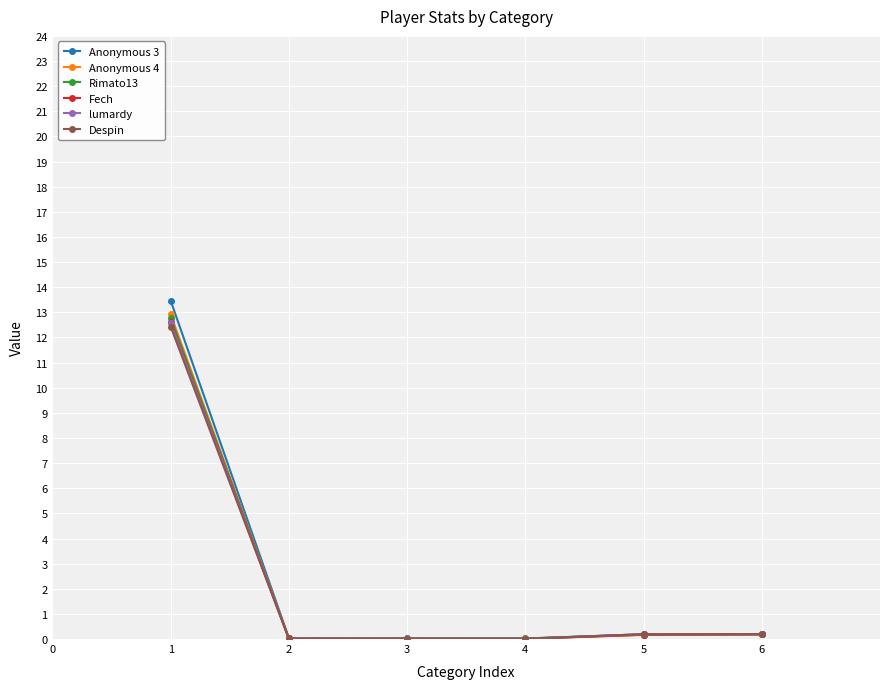

Is the value of Fech at 2 greater than the value of Despin at 1?

No